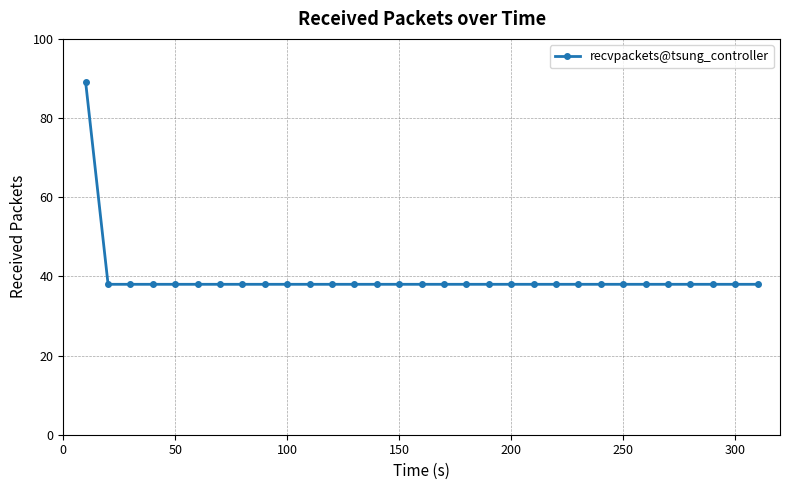

What is the greatest value displayed?

89